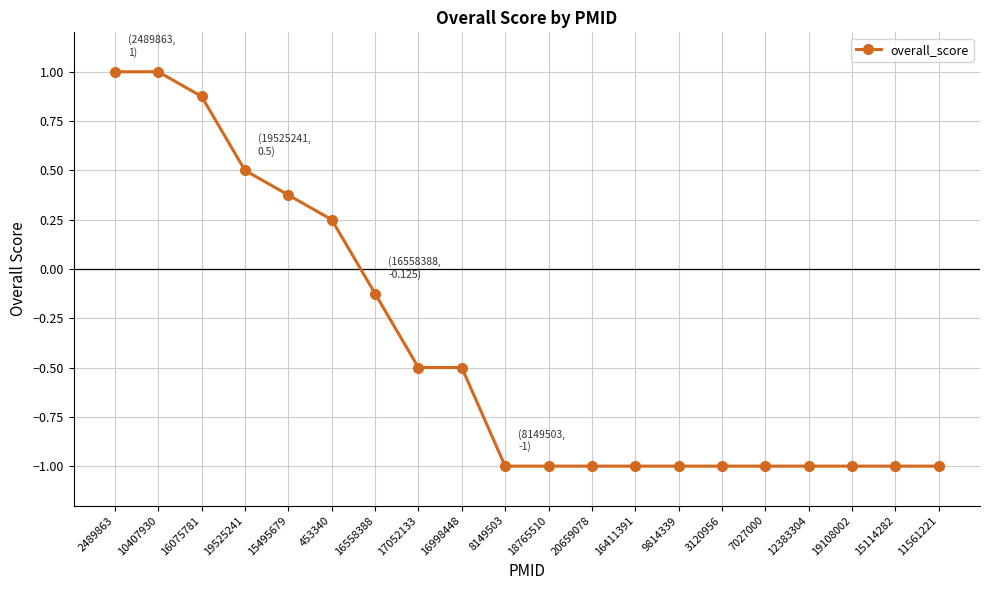

Is it true that the value at 8149503 is -0.3?

False